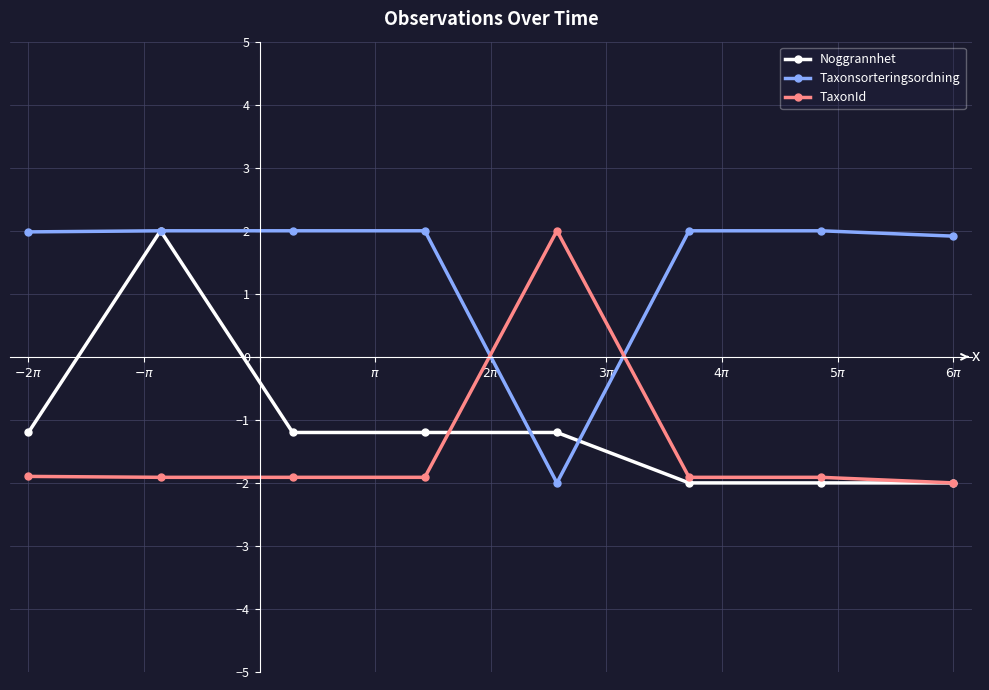

What are all the series names shown in the legend?

Noggrannhet, Taxonsorteringsordning, TaxonId